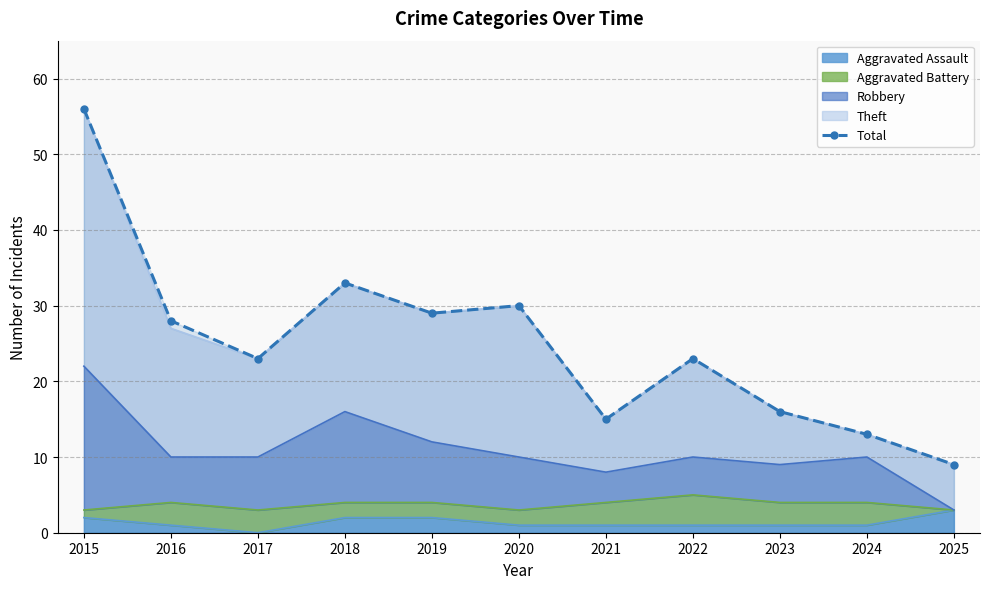

At which label does the data first exceed 23?

2015